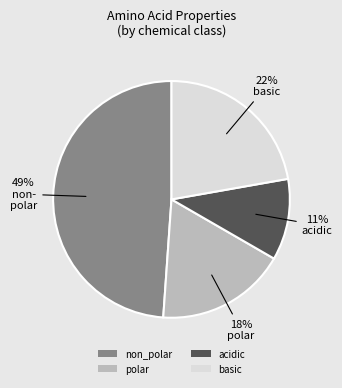

How many segments does this pie chart have?

4